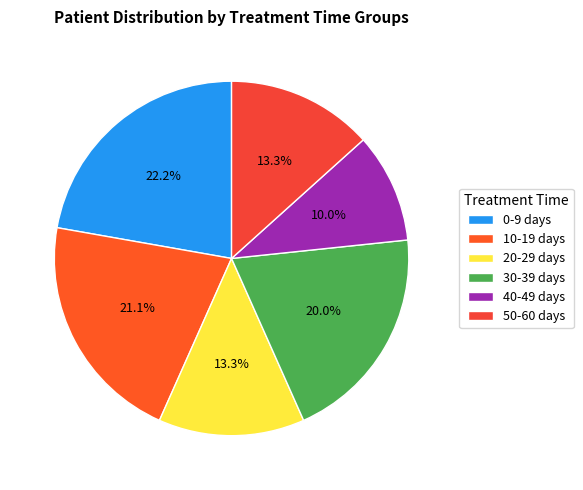

What percentage is the 0-9 days slice, to the nearest percent?

22%